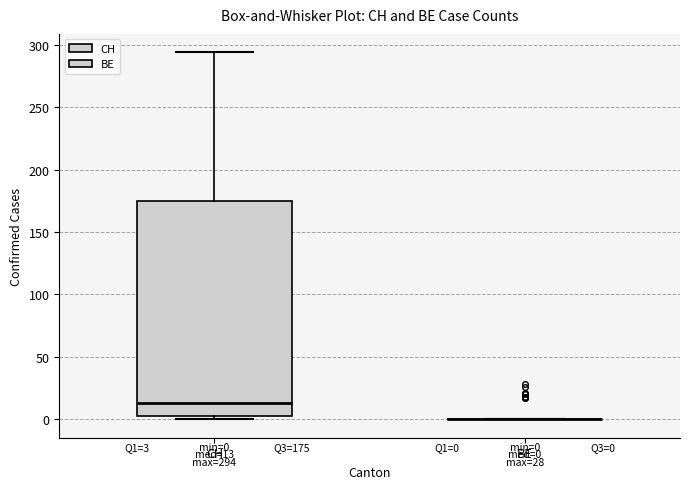

Which box is the tallest, from its lower edge to its upper edge?

CH